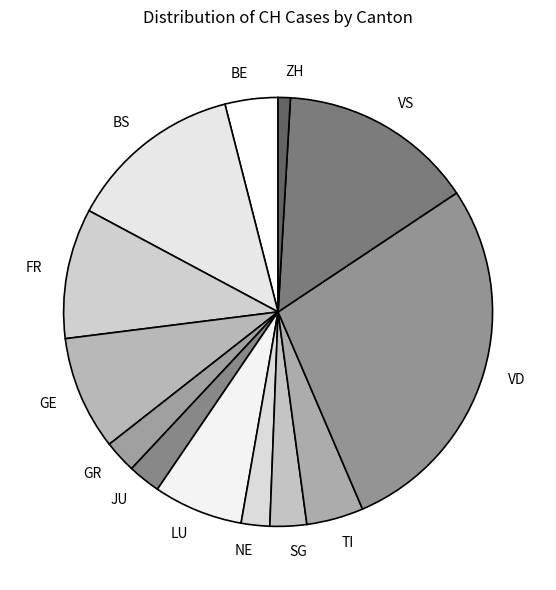

Is there any slice that represents more than half of the pie?

No